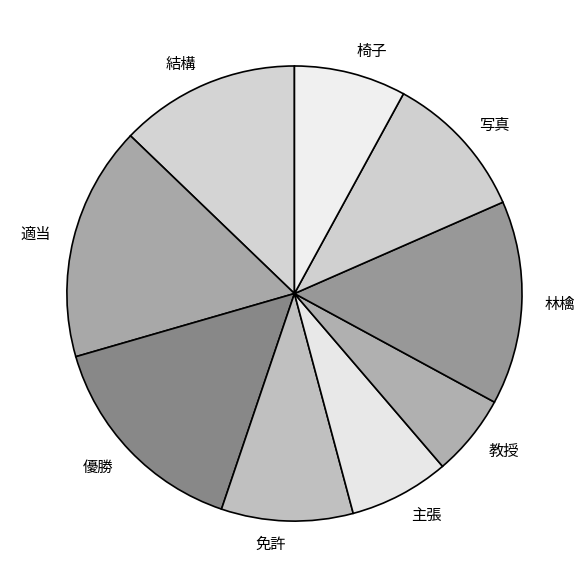

True or false: 適当 accounts for 17% of the total.

True